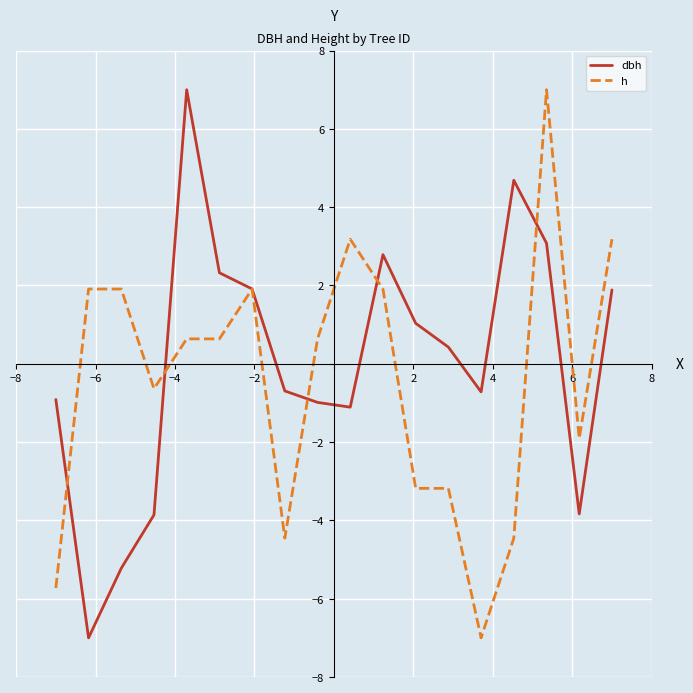

In h, how many points are higher than both neighbors (excluding endpoints)?

3